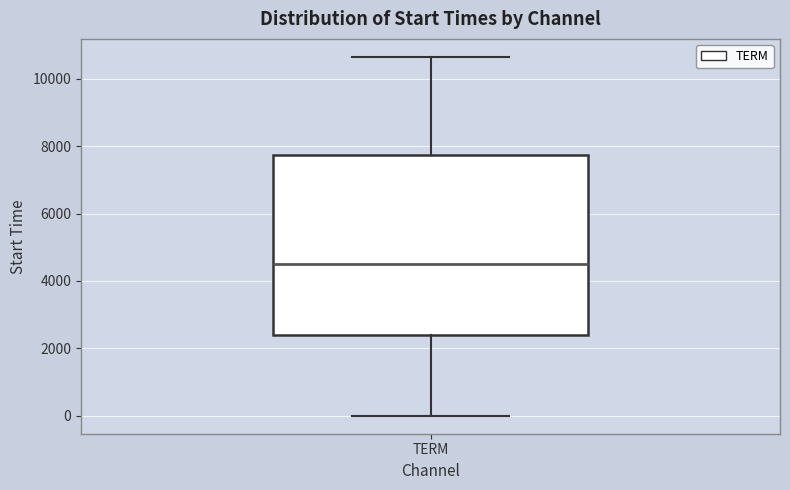

Read this box plot against the y-axis: the position of the median line, the range covered by the box, and the ends of both whiskers. The values are not printed on the chart, so give them approximately, as read against the axis.

median 4600, box 2400 to 7800, whiskers 0 to 10600